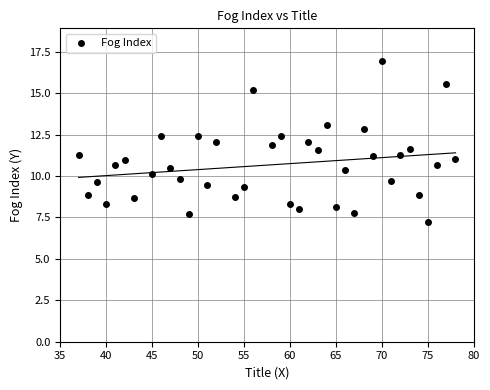

What is the range of X values (max minus min)?

41.0